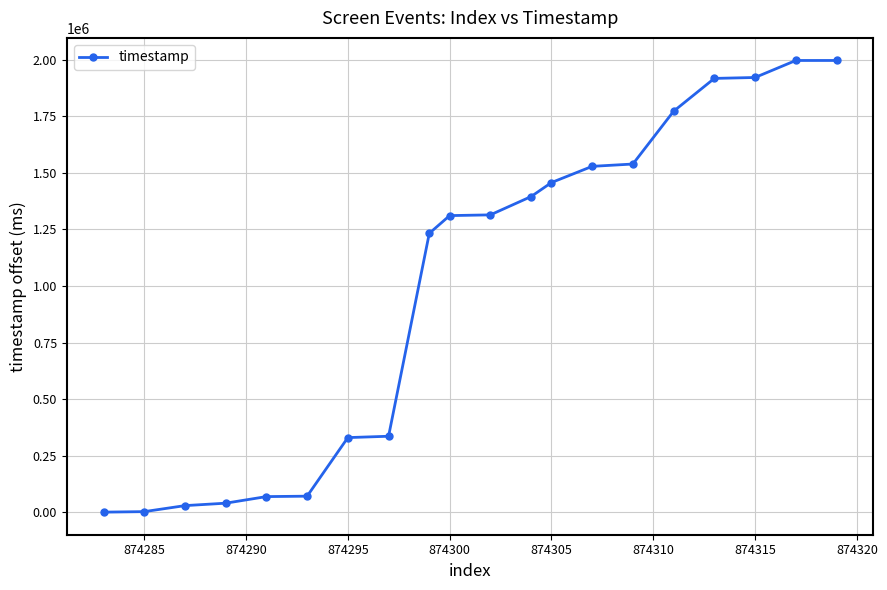

What is the maximum value shown in the chart?

1997298